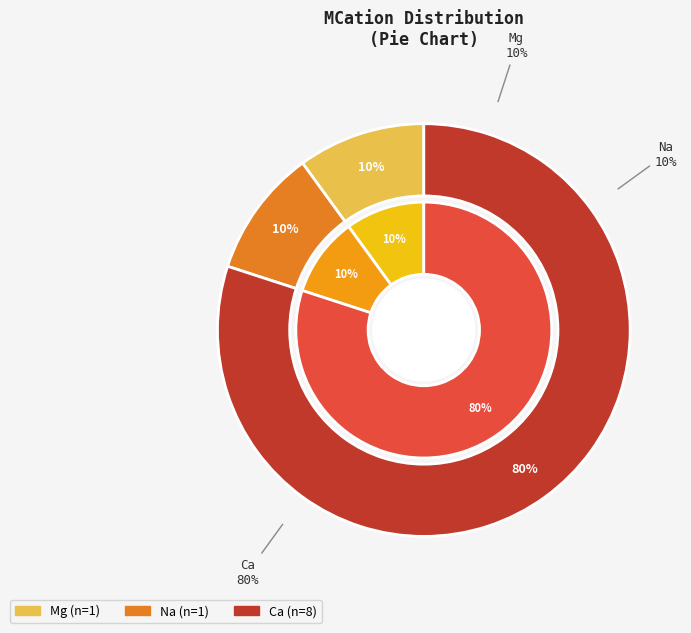

Between Ca and Mg, which is larger?

Ca